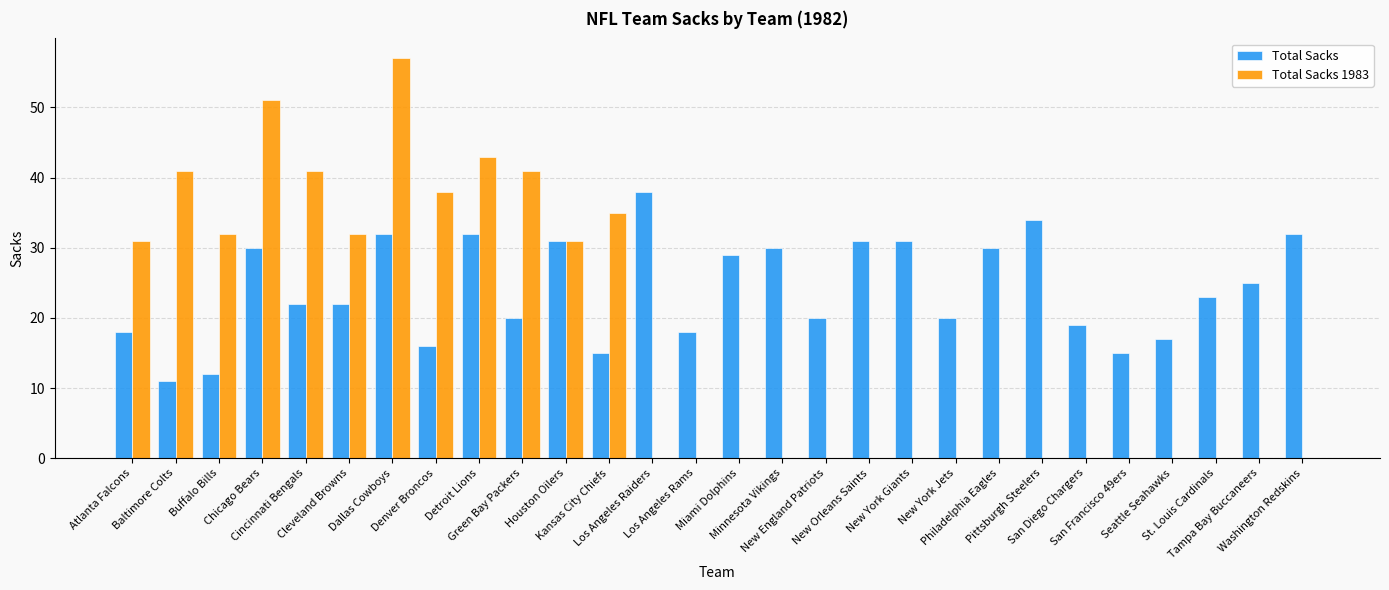

Which category has the highest value in the Total Sacks series?

Los Angeles Raiders